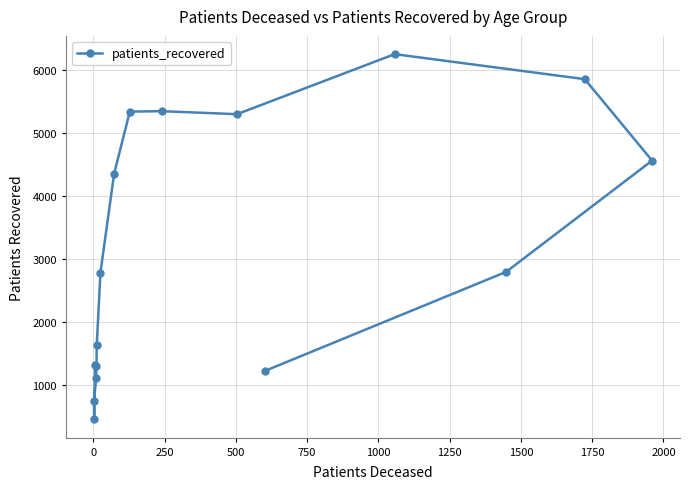

How many interior local valleys (lower than both neighbors) does the data have?

2